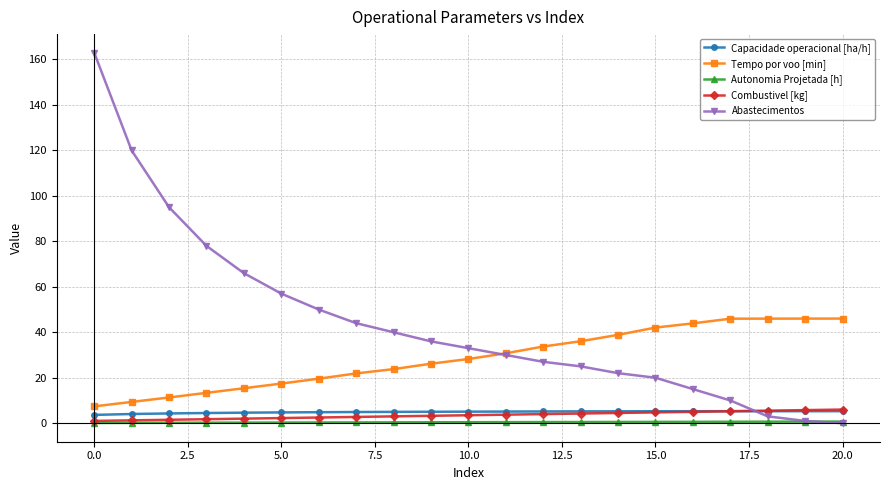

Which series has the largest total across all categories?

Abastecimentos